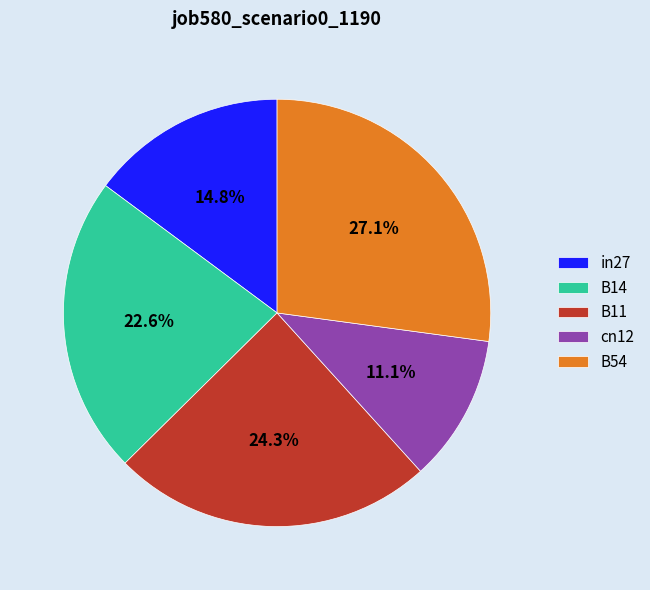

Does in27 account for over 50% of the chart?

No